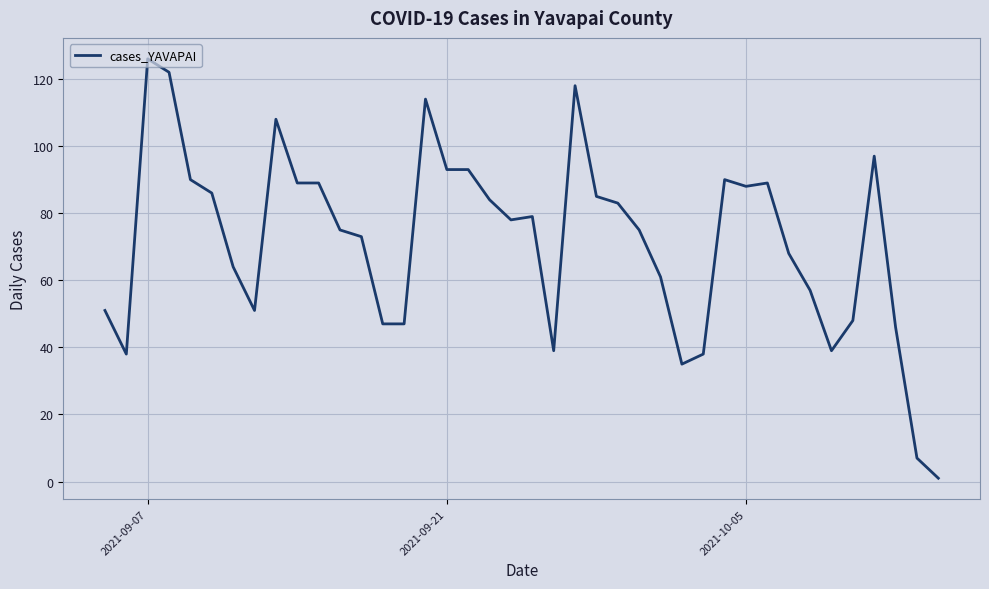

What is the difference between the maximum and minimum values?

125